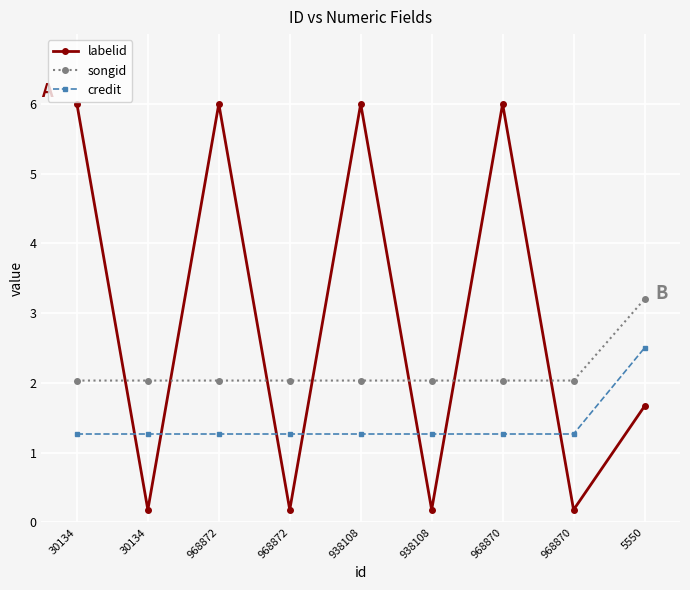

How many times do labelid and songid cross each other?

7